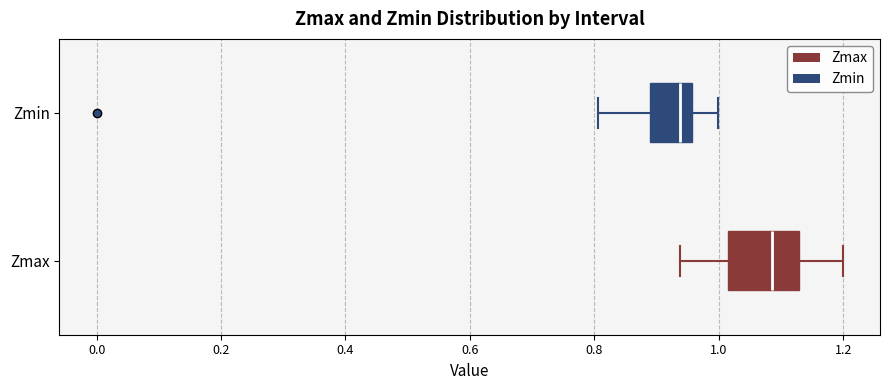

Where is the left edge of the box for Zmin on the x-axis? The values are not printed on the chart, so give them approximately, as read against the axis.

0.88